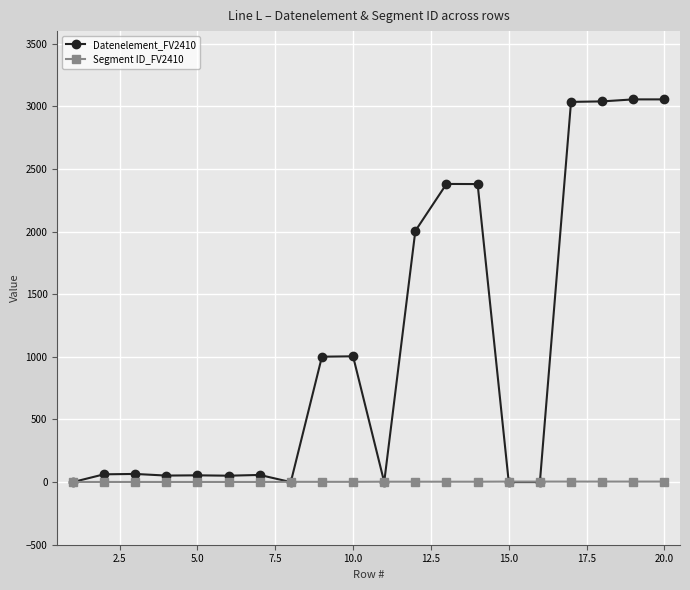

Is this an area chart (filled region under the line)?

No